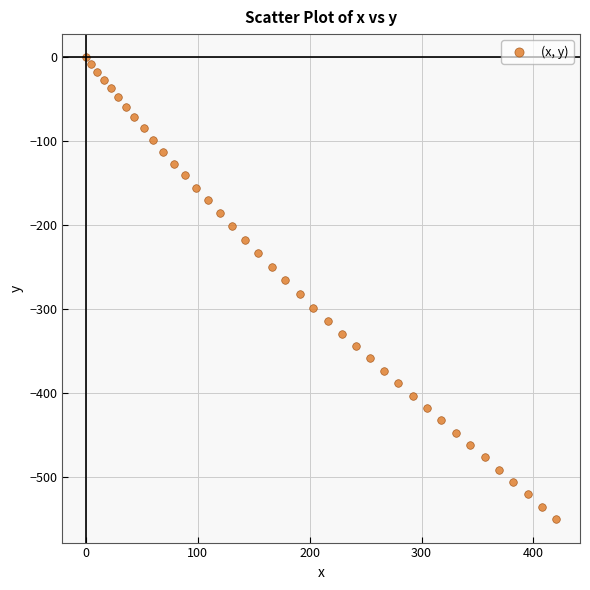

What is the range of X values (max minus min)?

420.6